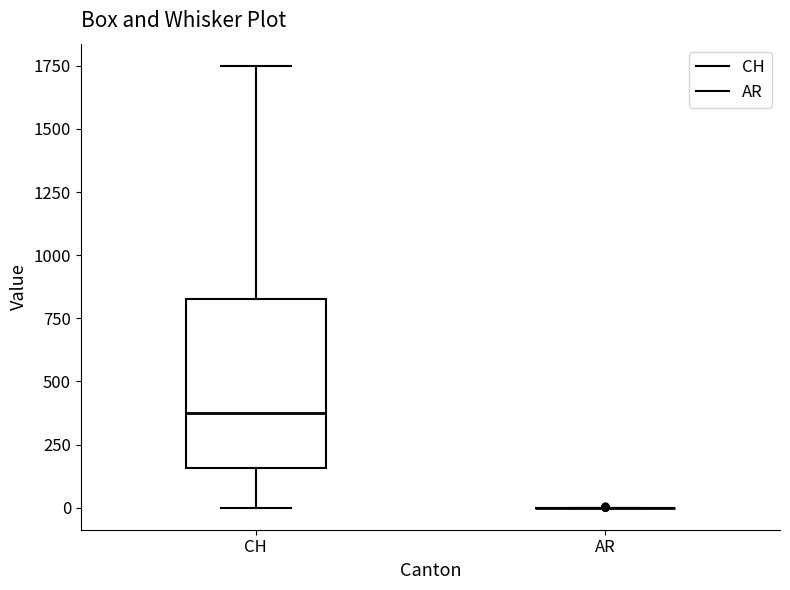

Reading left to right, read every box against the y-axis: the position of its median line, the range the box covers, and the ends of its whiskers. The values are not printed on the chart, so give them approximately, as read against the axis.

CH: median 400, box 150 to 850, whiskers 0 to 1750
AR: box collapsed to a line at 0, whiskers 0 to 0